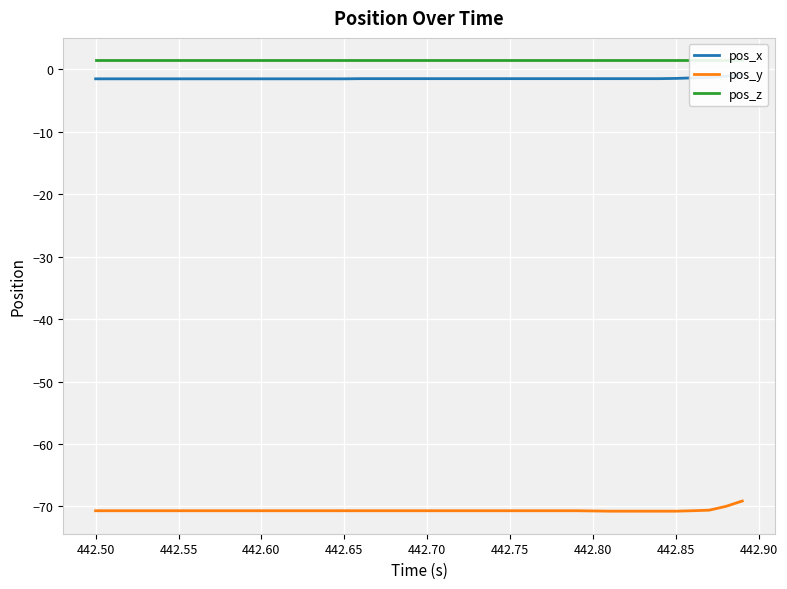

True or false: pos_z and pos_y cross at least once.

False